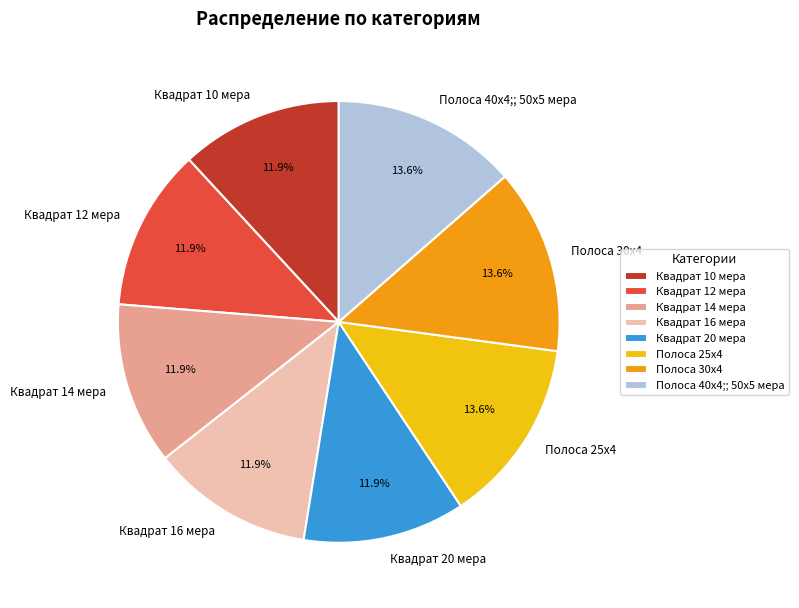

To the nearest percent, what percentage of the pie is Квадрат 12 мера?

12%